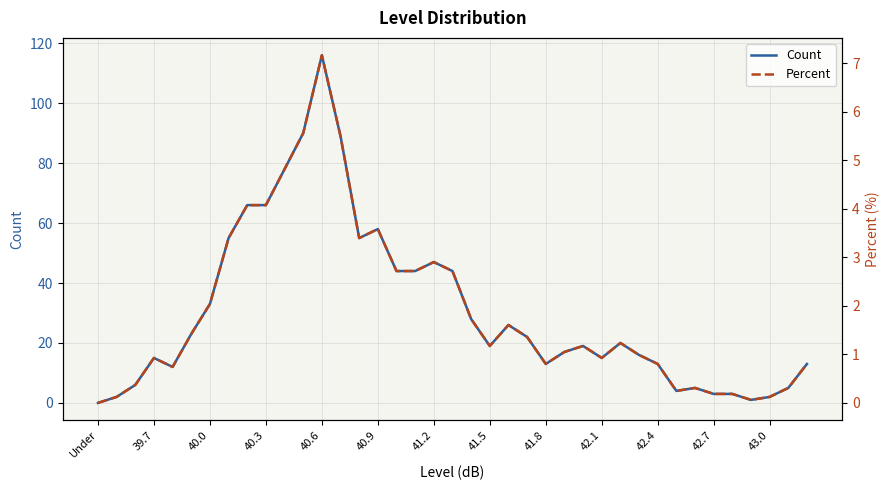

What is the average value of the Percent series?

1.9